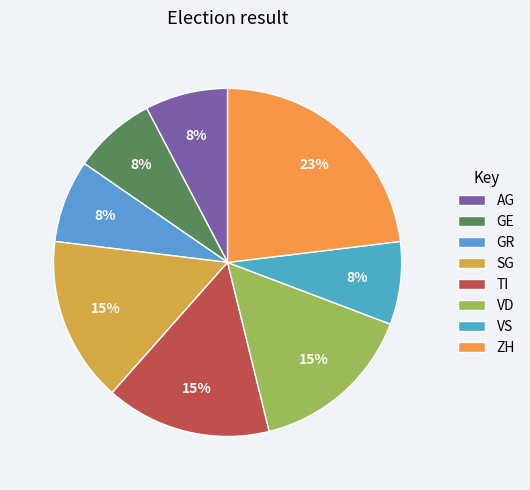

How many slices are in this pie chart?

8